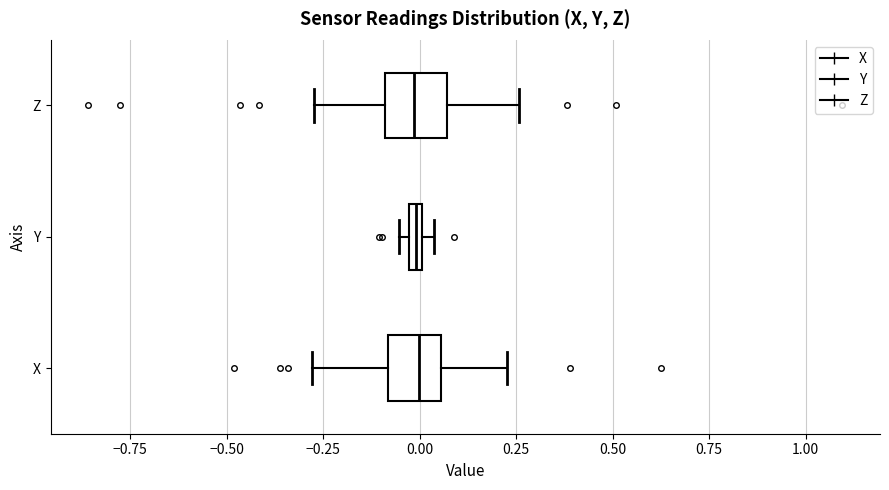

Where is the left edge of the box for Y on the x-axis? The values are not printed on the chart, so give them approximately, as read against the axis.

-0.05